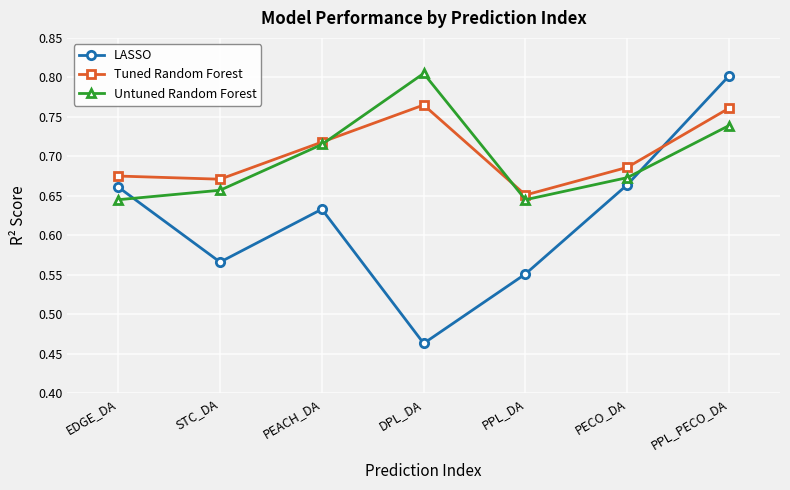

What is the label of the 7th point from the right?

EDGE_DA